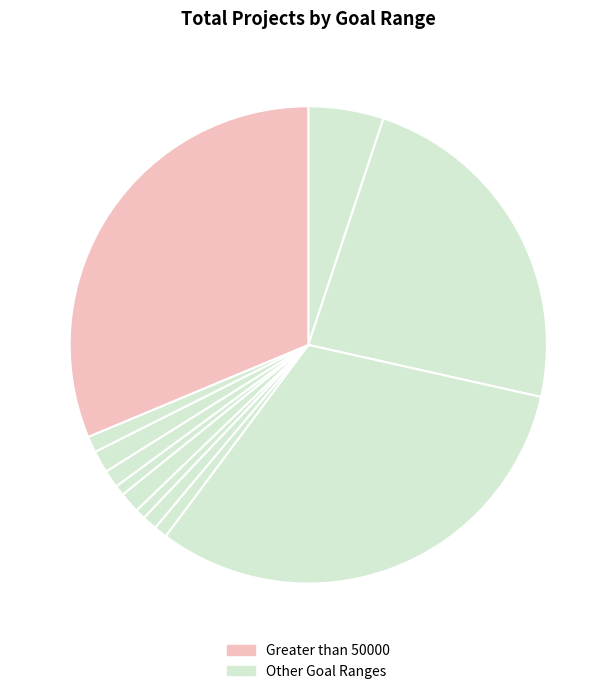

Count the number of slices in the pie.

12